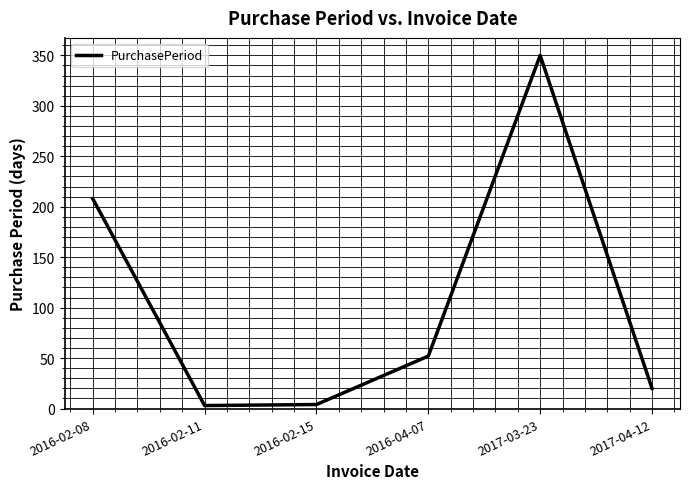

What is the greatest value displayed?

350